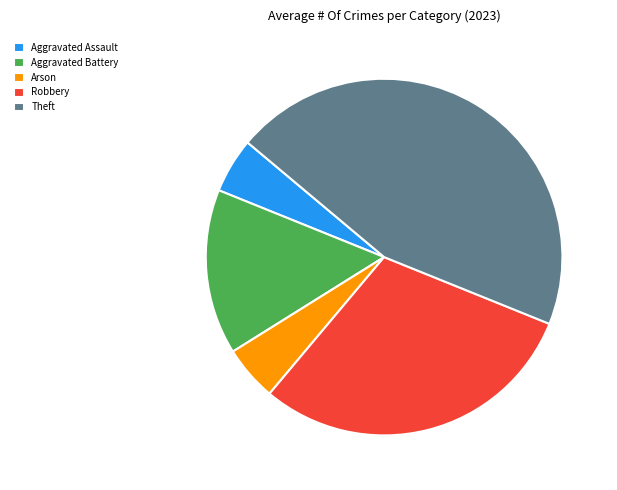

Is there a majority slice in this chart?

No